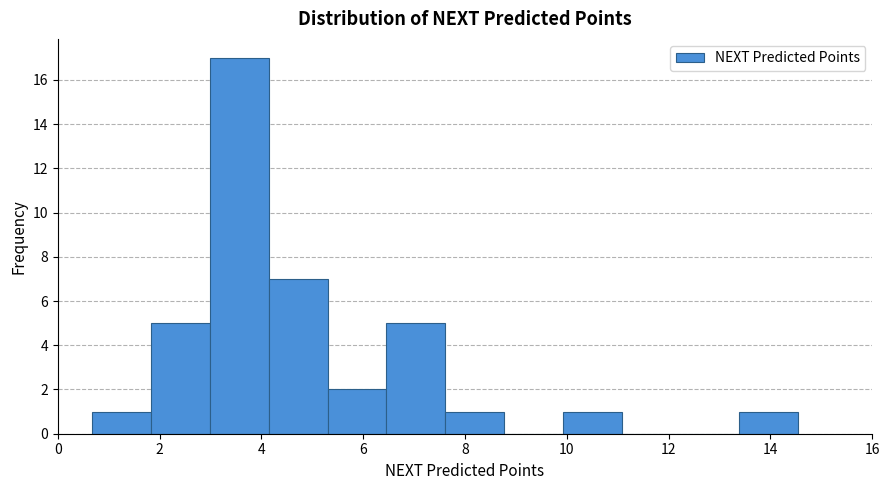

How tall is the bar that spans 7.6 to 8.8 on the x-axis? Neither the bar edges nor the heights are printed on the chart, so give them approximately, as read against the axes.

1